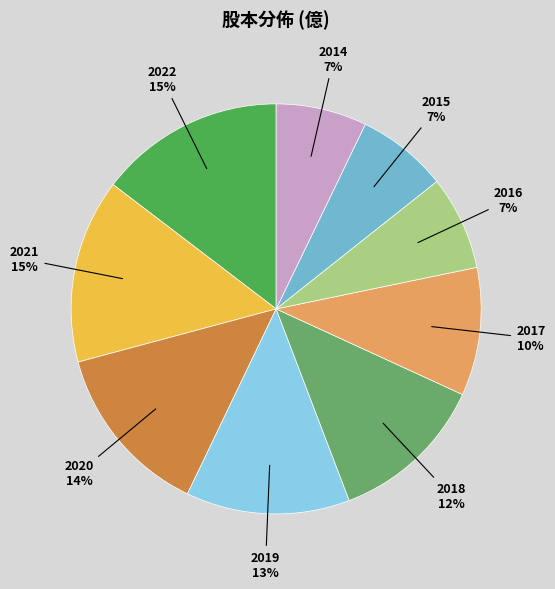

Does any single category account for the majority?

No